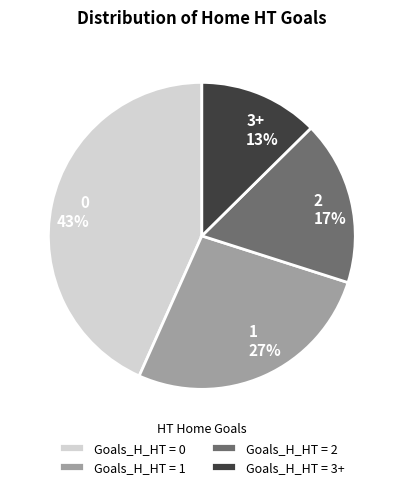

Does 3+ account for over 50% of the chart?

No